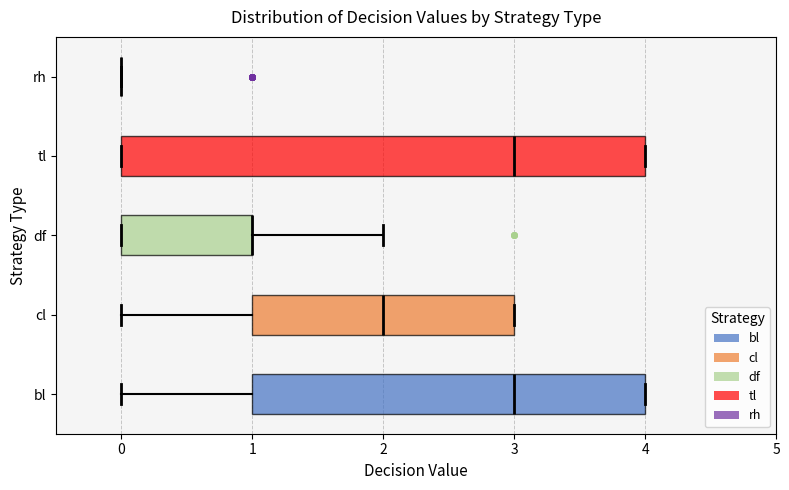

Reading bottom to top, read every box against the x-axis: the position of its median line, the range the box covers, and the ends of its whiskers. The values are not printed on the chart, so give them approximately, as read against the axis.

bl: median 3, box 1 to 4, whiskers 0 to 4
cl: median 2, box 1 to 3, whiskers 0 to 3
df: median 1 (drawn on the box's right edge), box 0 to 1, whiskers 0 to 2
tl: median 3, box 0 to 4, whiskers 0 to 4
rh: box collapsed to a line at 0, whiskers 0 to 0